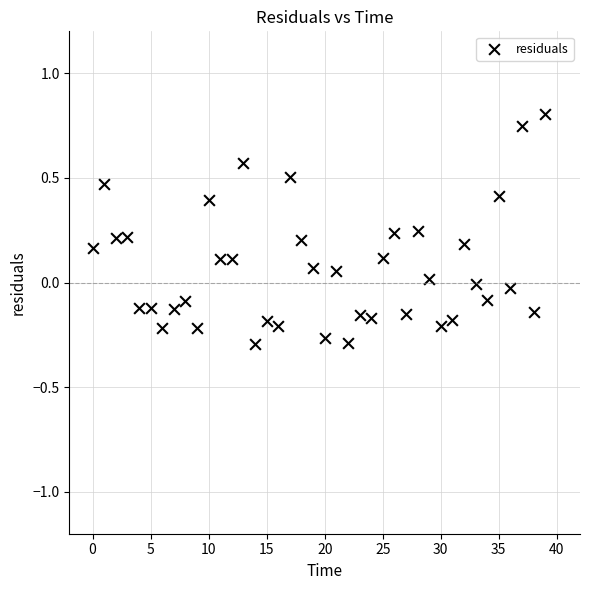

What is the range of Y values (max minus min)?

1.1